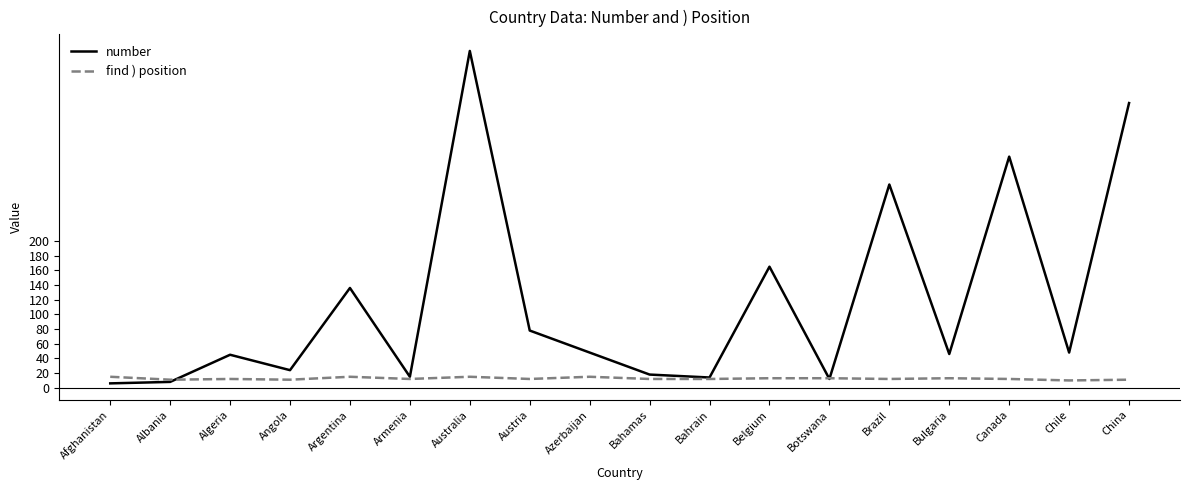

What is the total value across all series at Afghanistan?

21